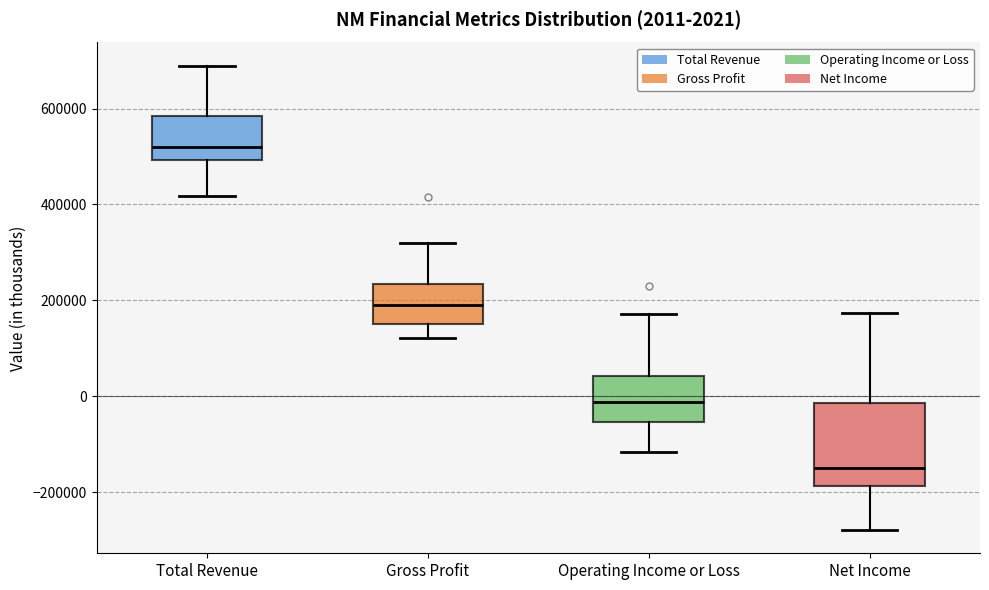

Which box's median line is the lowest?

Net Income